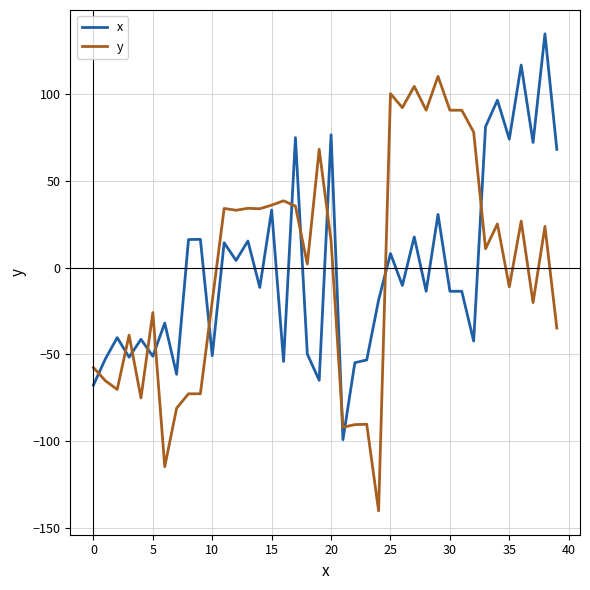

What is the highest value of the x series?

134.4